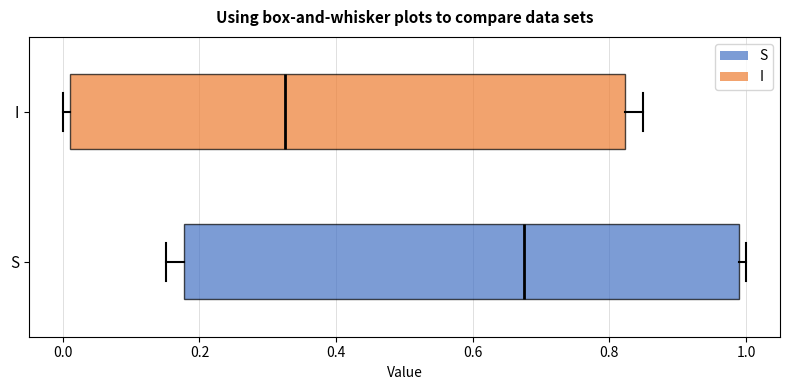

Which box has the furthest to the right median line?

S